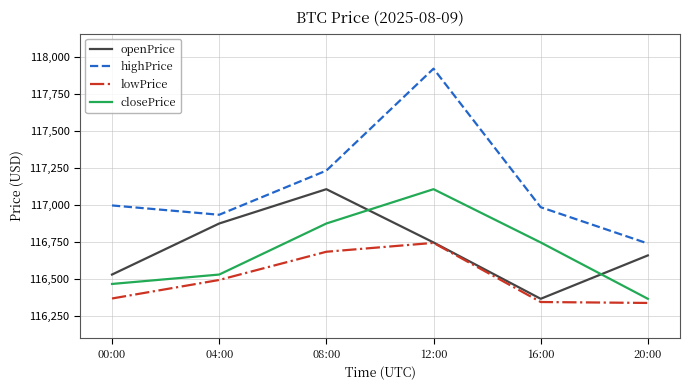

At which label is highPrice closest to 117333?

08:00